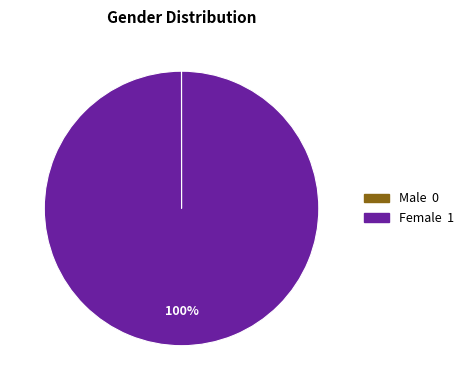

Is there a majority slice in this chart?

Yes